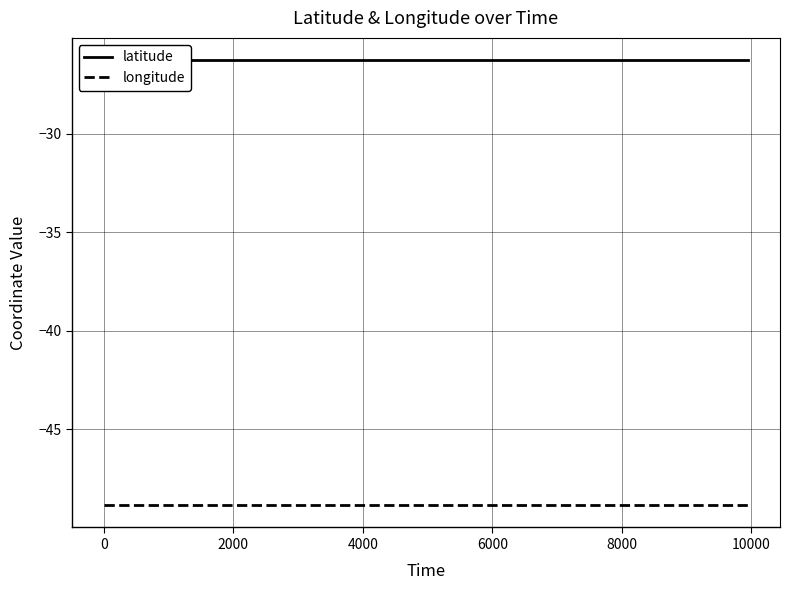

Does the chart have visible grid lines?

Yes